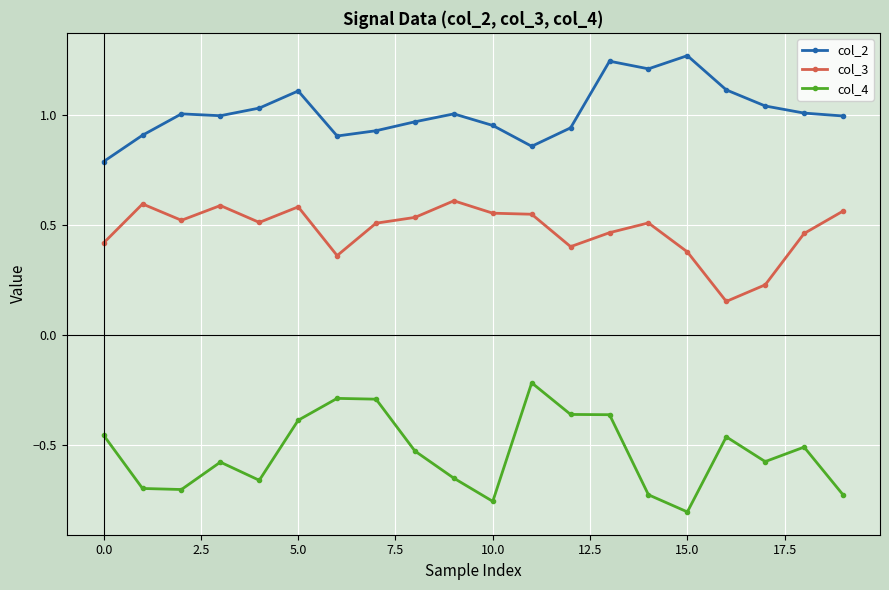

What is the sum of all col_4 values?

-10.7